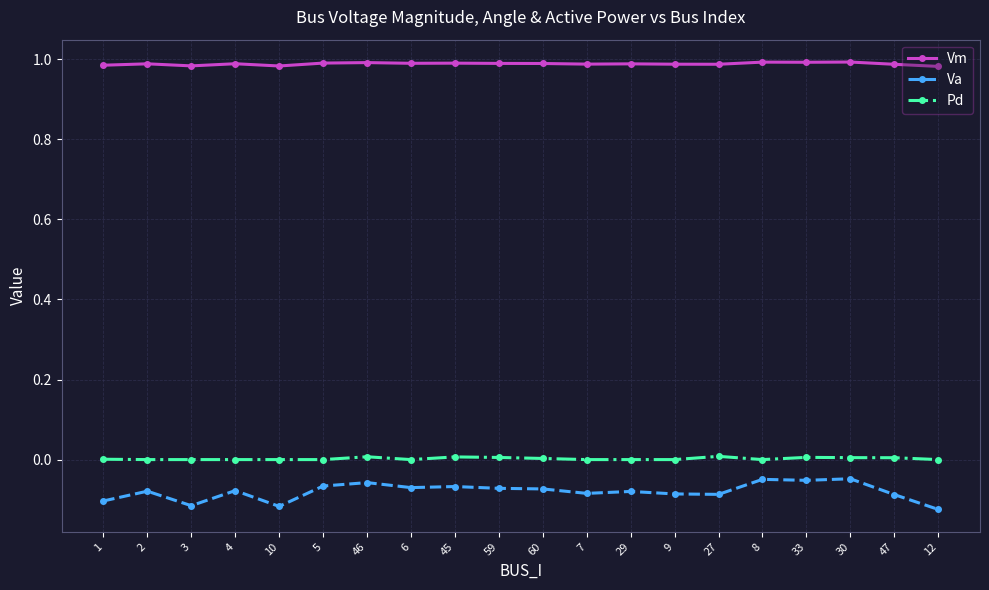

What is the label of the 1st point from the left?

1